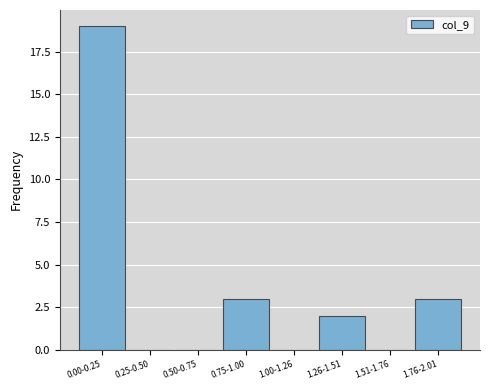

Reading left to right, extract all data points from this chart.

0.00-0.25=19	0.25-0.50=0	0.50-0.75=0	0.75-1.00=3	1.00-1.26=0	1.26-1.51=2	1.51-1.76=0	1.76-2.01=3